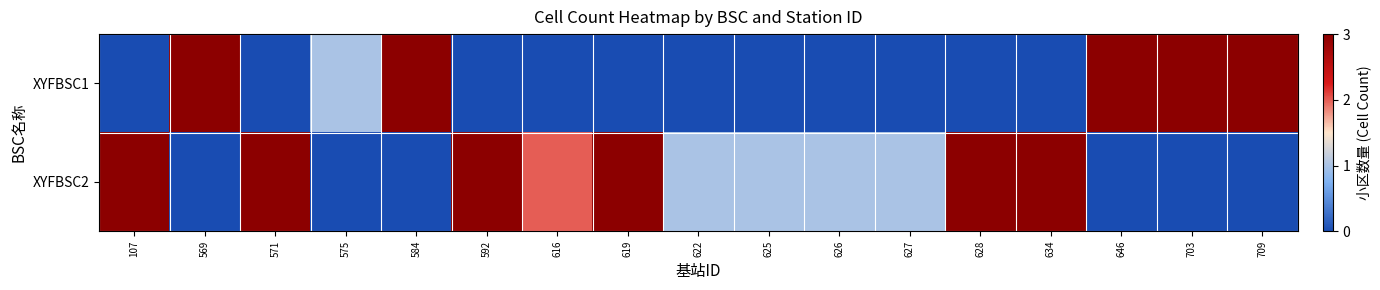

Reading right to left, transcribe all the data shown in this chart.

XYFBSC1: 709=3	703=3	646=3	634=0	628=0	627=0	626=0	625=0	622=0	619=0	616=0	592=0	584=3	575=1	571=0	569=3	107=0
XYFBSC2: 709=0	703=0	646=0	634=3	628=3	627=1	626=1	625=1	622=1	619=3	616=2	592=3	584=0	575=0	571=3	569=0	107=3